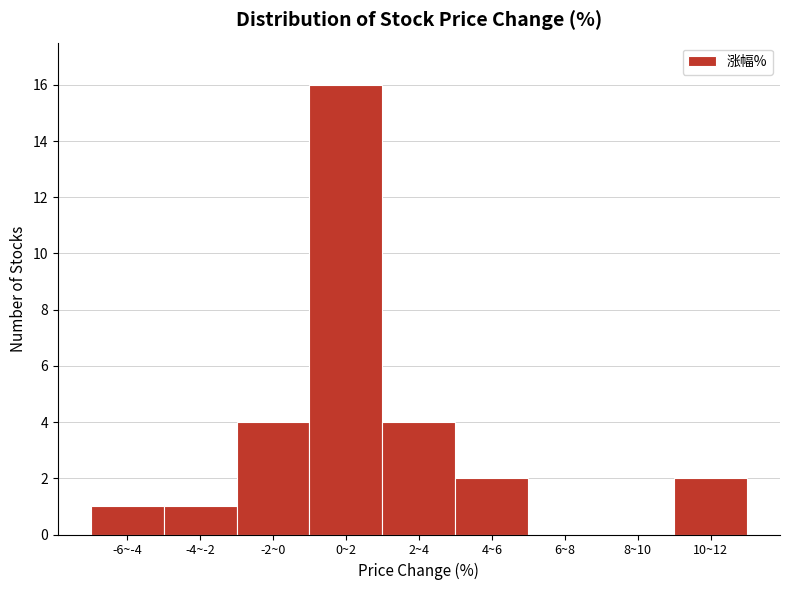

Reading left to right, list all the values displayed in this chart.

-6~-4=1	-4~-2=1	-2~0=4	0~2=16	2~4=4	4~6=2	6~8=0	8~10=0	10~12=2